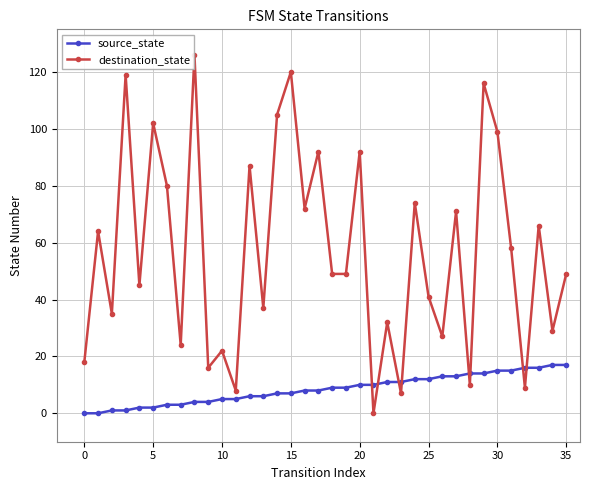

How many times do destination_state and source_state cross each other?

8